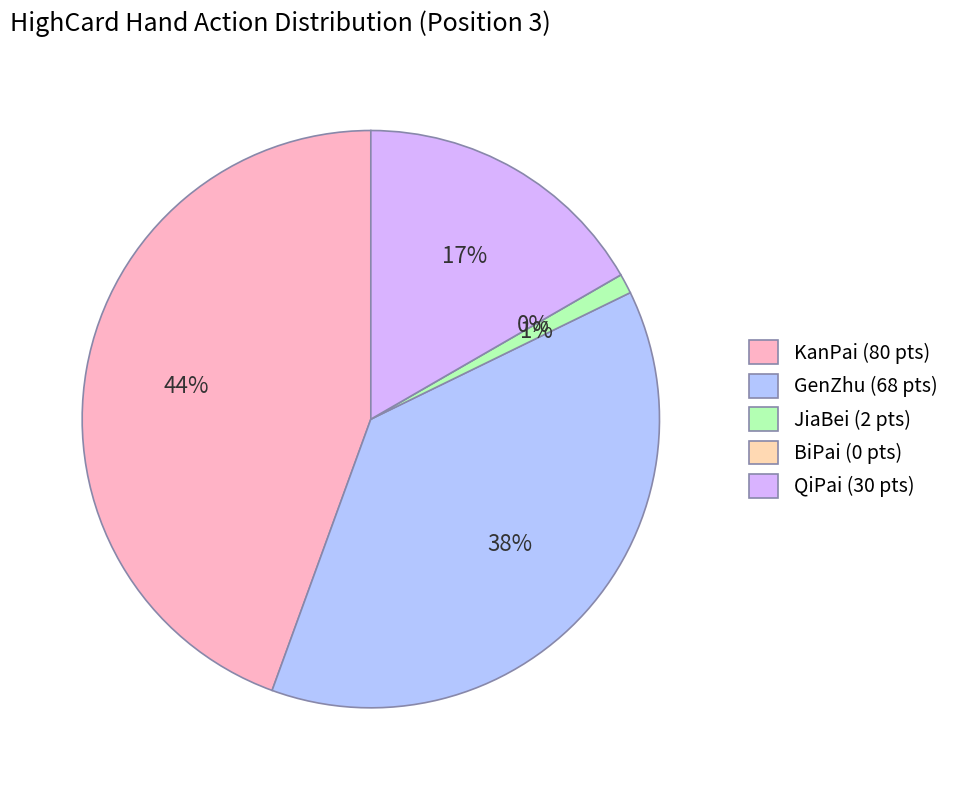

To the nearest percent, what is the average slice percentage?

20%